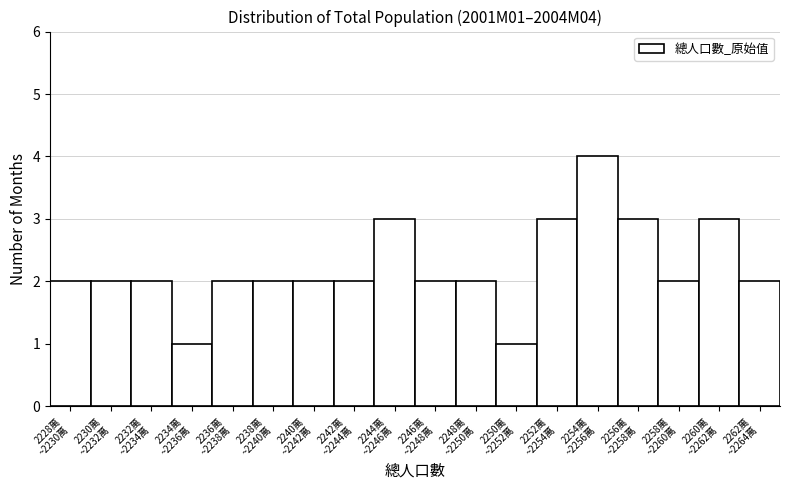

Reading right to left, what are all the values shown in this chart?

2	3	2	3	4	3	1	2	2	3	2	2	2	2	1	2	2	2